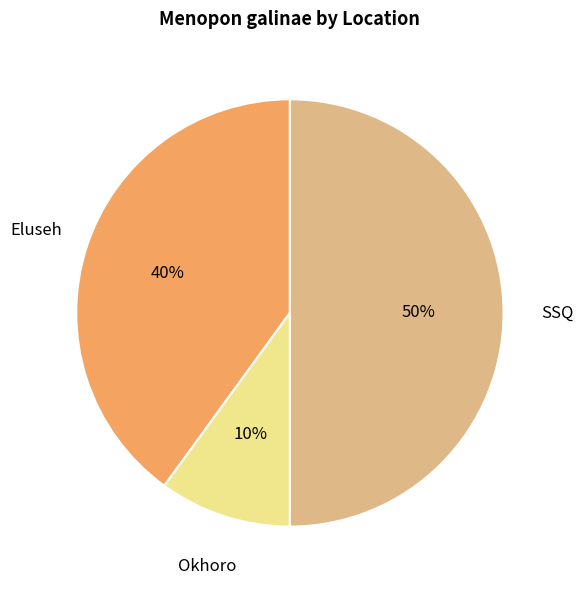

Combined, do SSQ and Eluseh account for over 50%?

Yes